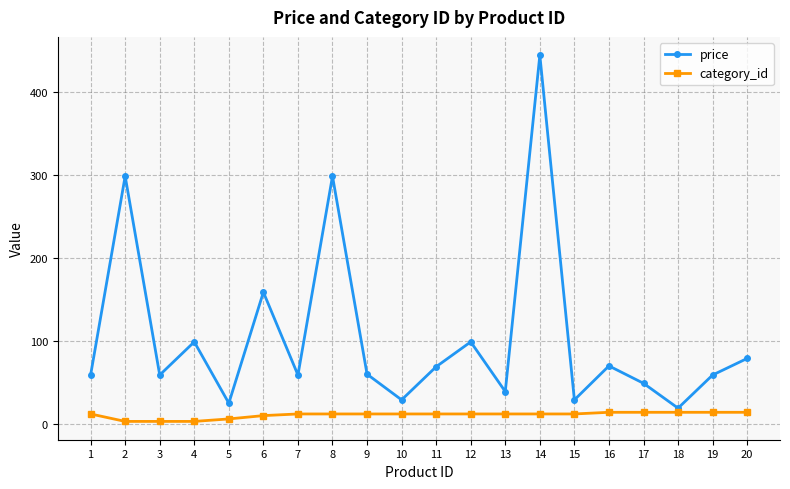

What is the value of the category_id point at the 16th from the left?

14.0